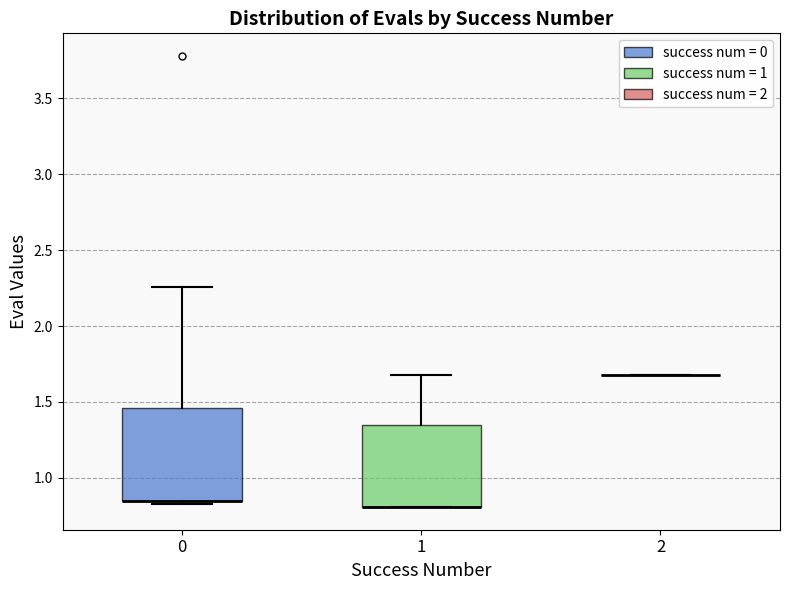

Where is the lower edge of the box at x = 1 on the y-axis? The values are not printed on the chart, so give them approximately, as read against the axis.

0.80